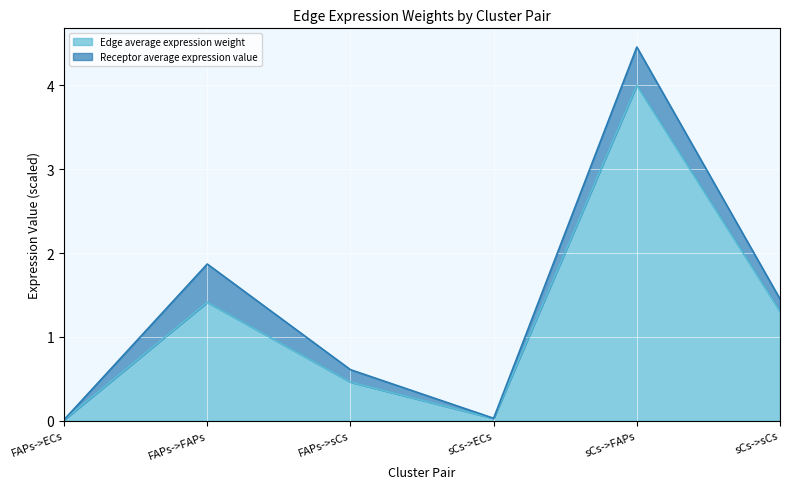

True or false: Edge average expression weight and Edge total expression weight intersect in this chart.

False